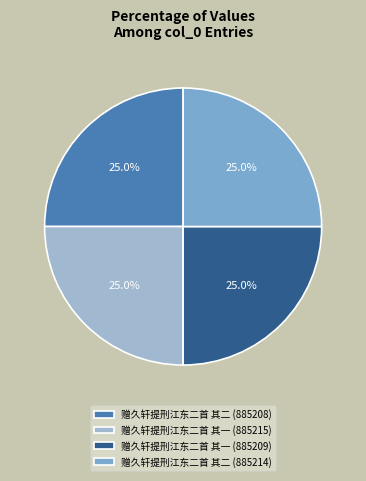

What portion of the pie excludes 赠久轩提刑江东二首 其二 (885214)?

75.0%